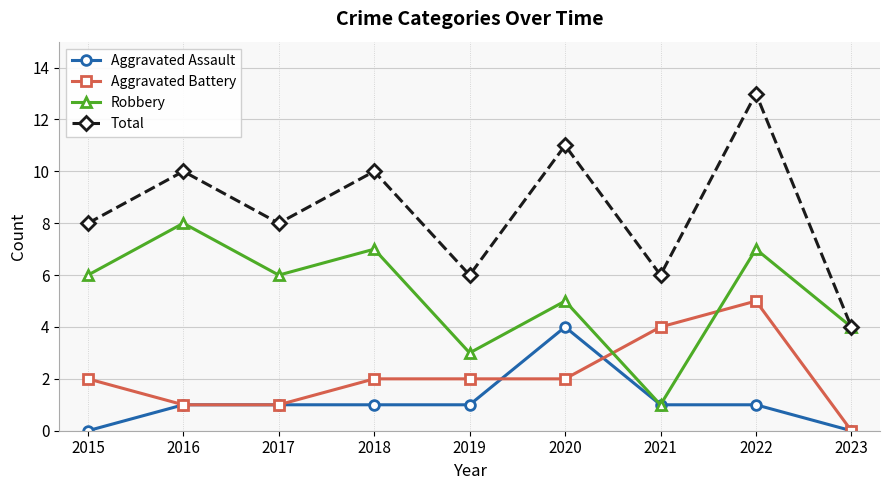

What is the approximate value of Aggravated Assault at 2016?

1